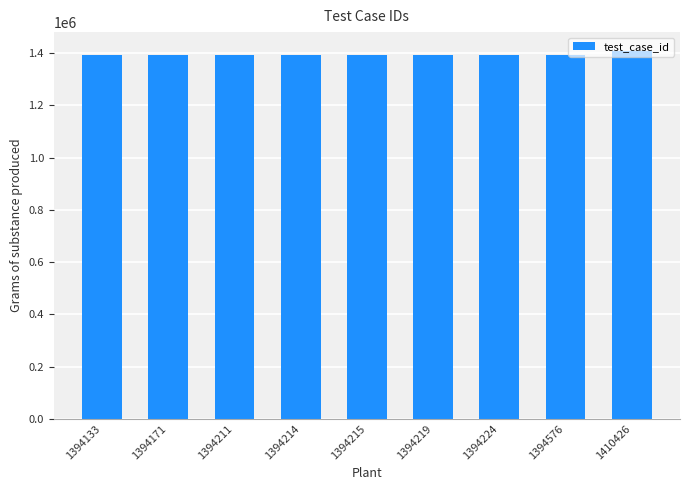

True or false: the data shows 652145 at 1410426.

False